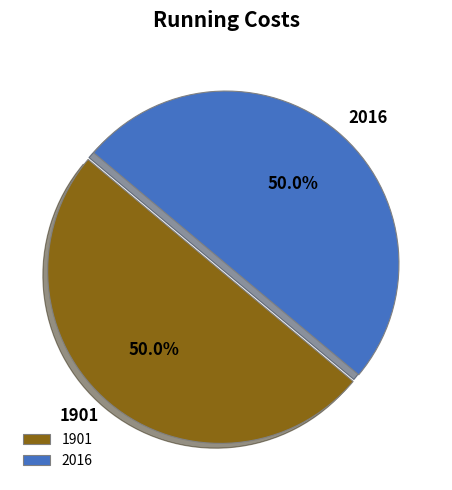

What percentage is the 1901 slice, to the nearest percent?

50%